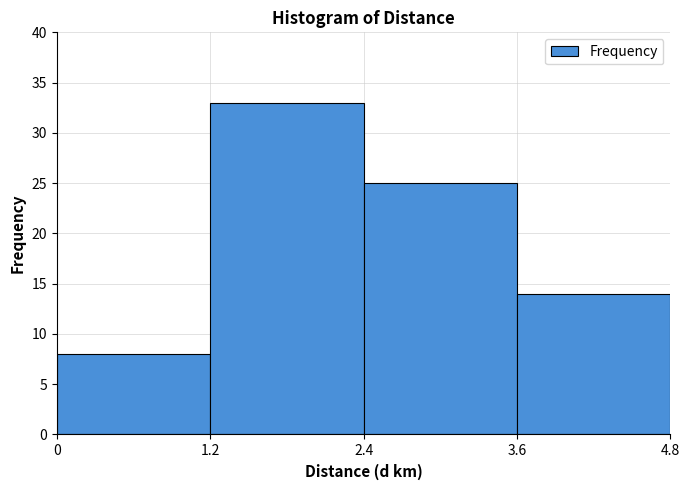

Which range on the x-axis has the tallest bar?

1.2 to 2.4